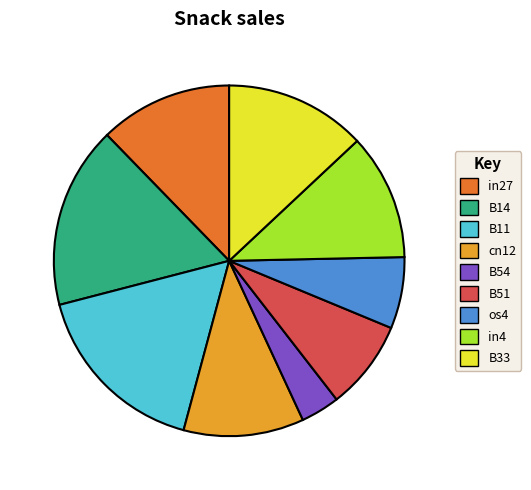

What is the smallest slice in the pie chart?

B54